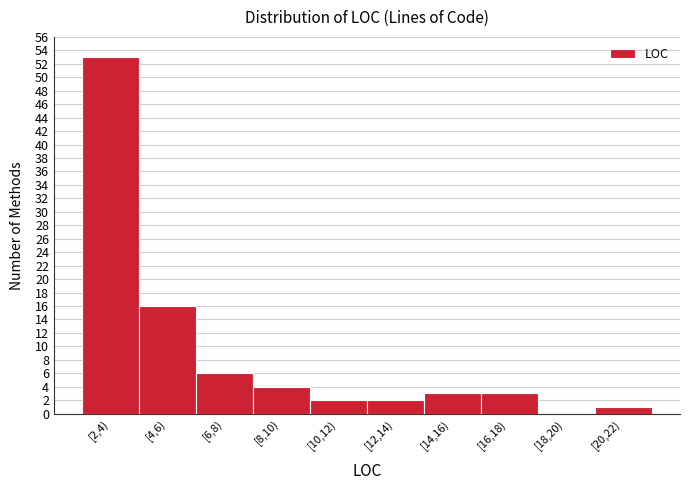

Reading left to right, what are all the values shown in this chart?

[2,4)=53	[4,6)=16	[6,8)=6	[8,10)=4	[10,12)=2	[12,14)=2	[14,16)=3	[16,18)=3	[18,20)=0	[20,22)=1